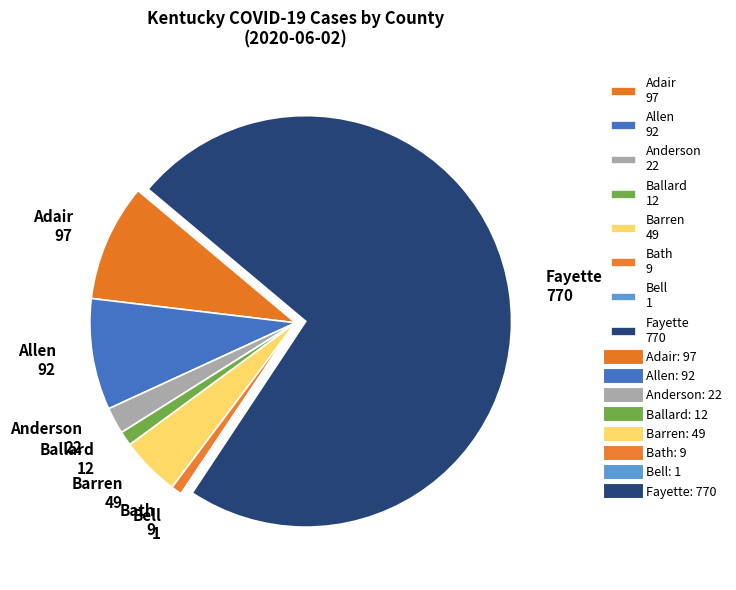

Combined, do Adair and Allen account for over 50%?

No